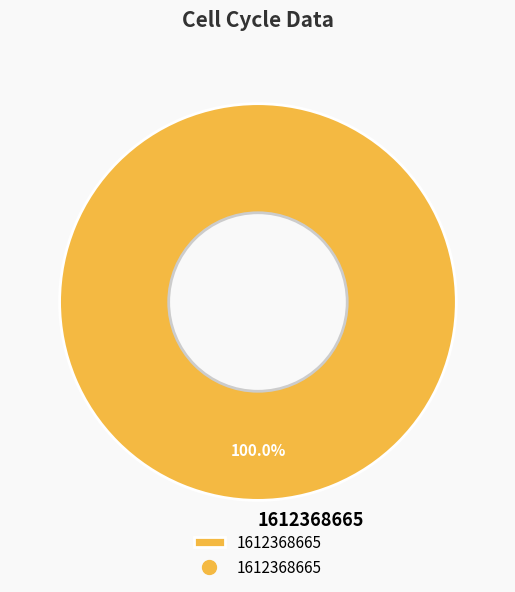

Which slice represents more than half of the pie?

1612368665